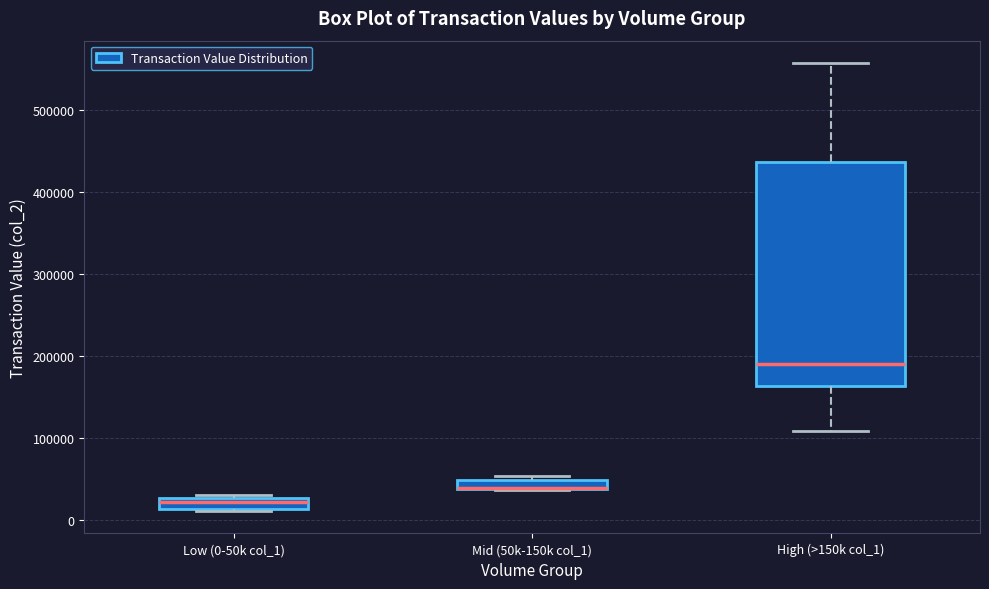

Where does the lower whisker of the box for High (>150k col_1) end on the y-axis? The values are not printed on the chart, so give them approximately, as read against the axis.

110000